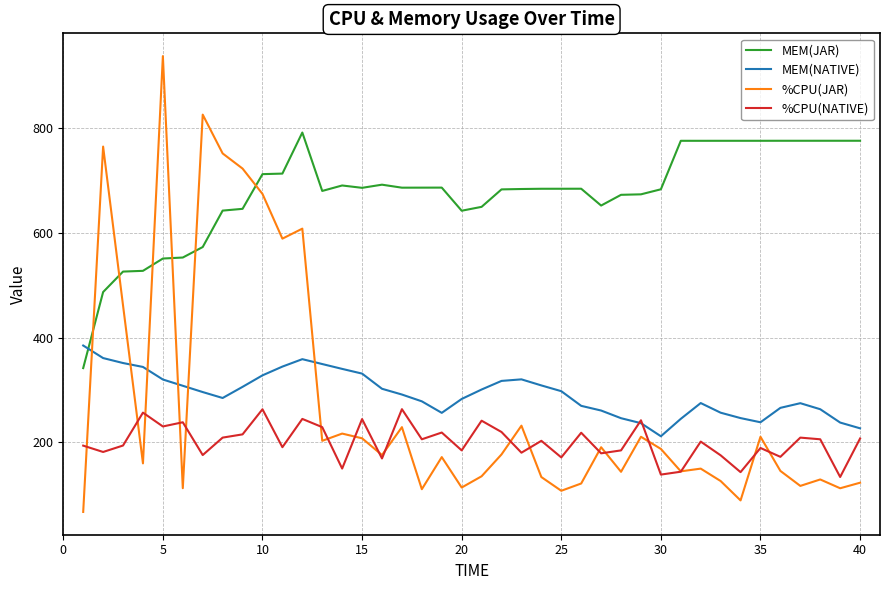

Rank the series by their maximum value, from lowest to highest.

%CPU(NATIVE), MEM(NATIVE), MEM(JAR), %CPU(JAR)